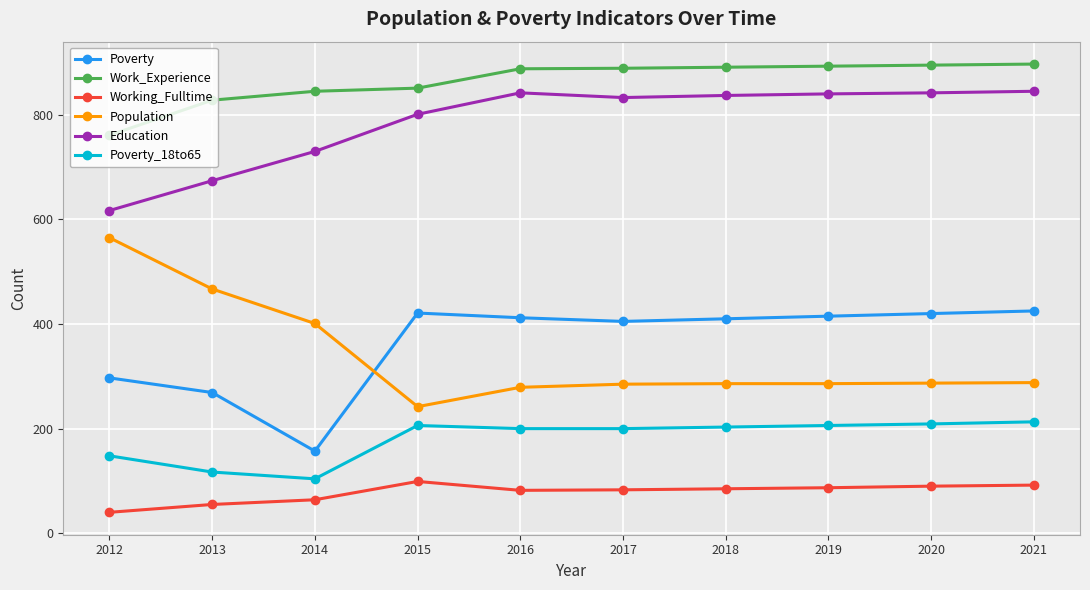

The Poverty series shows 297 at 2012. True or false?

True